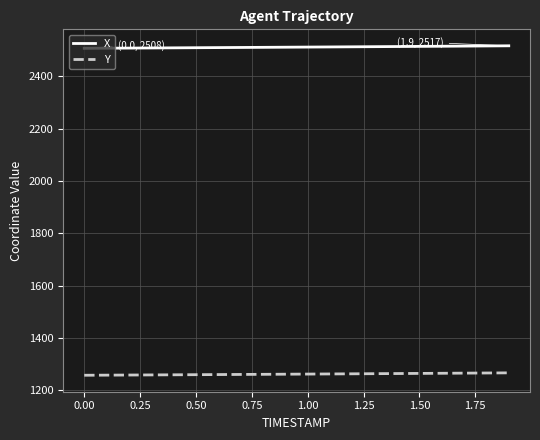

List the series in order of their overall mean, highest first.

X, Y